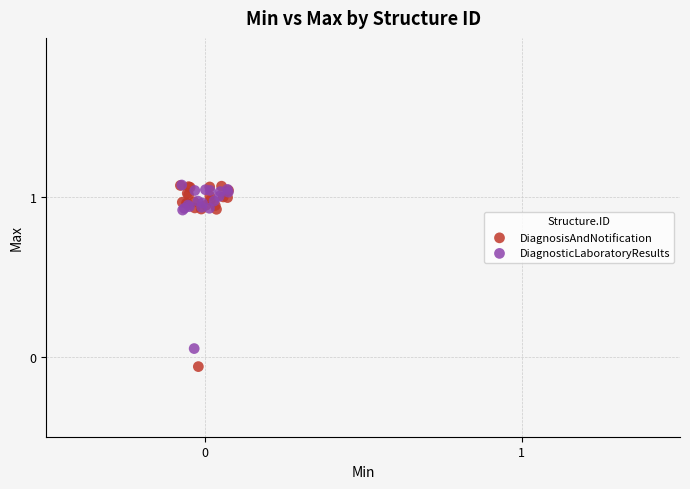

Which series has the widest spread of Y values?

DiagnosisAndNotification